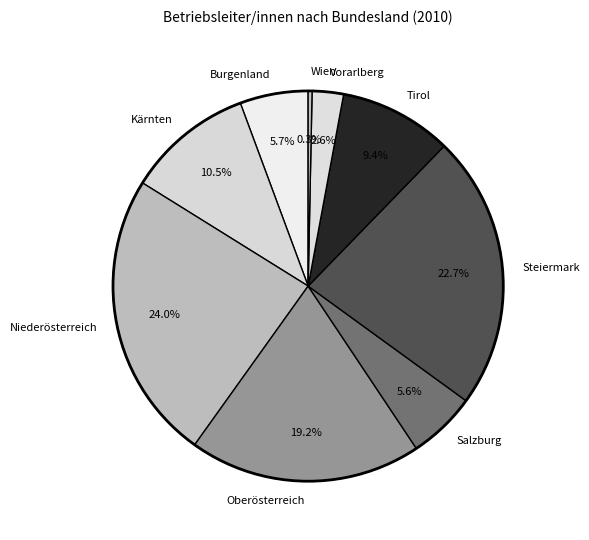

What percentage is NOT represented by Wien?

99.7%